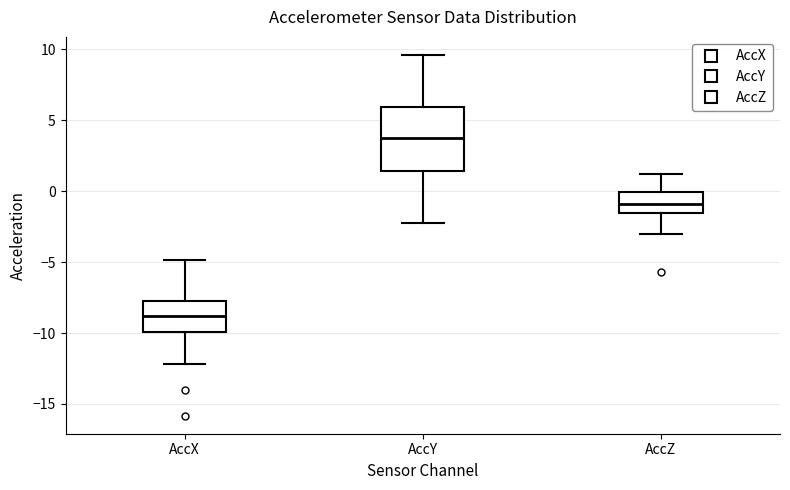

Reading left to right, transcribe this box plot: for each box, give where its median line is, the range the box spans, and where its two whiskers end, as read against the y-axis. The values are not printed on the chart, so give them approximately, as read against the axis.

AccX: median -9.0, box -10.0 to -7.5, whiskers -12.0 to -5.0
AccY: median 3.5, box 1.5 to 6.0, whiskers -2.0 to 9.5
AccZ: median -1.0, box -1.5 to 0.0, whiskers -3.0 to 1.0